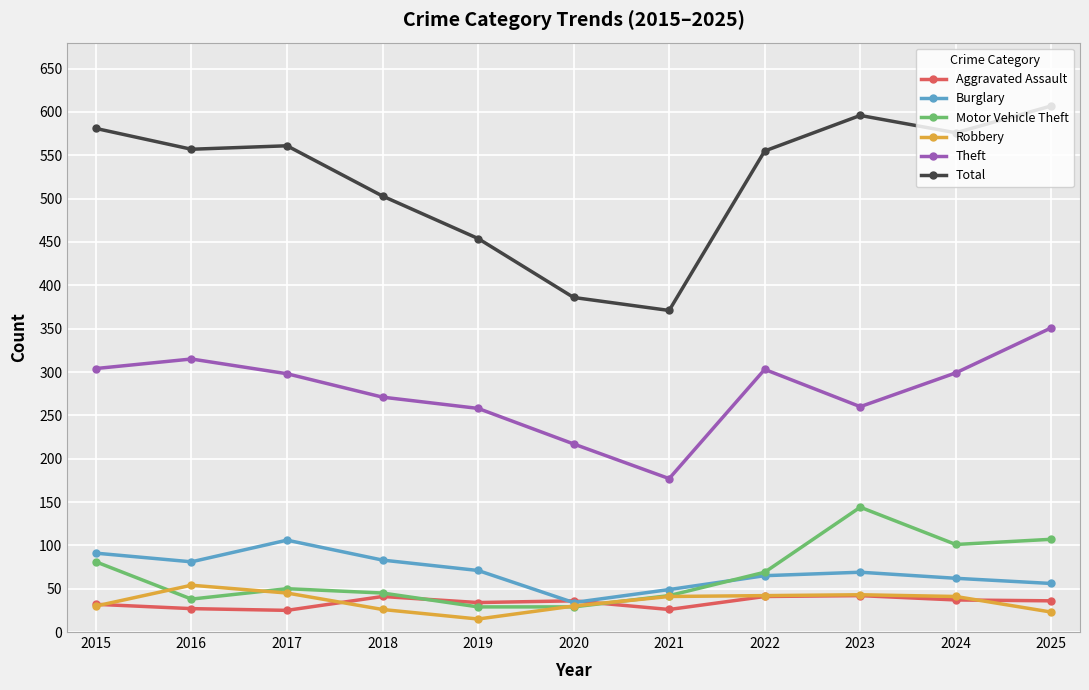

How many data points does each series have?

11